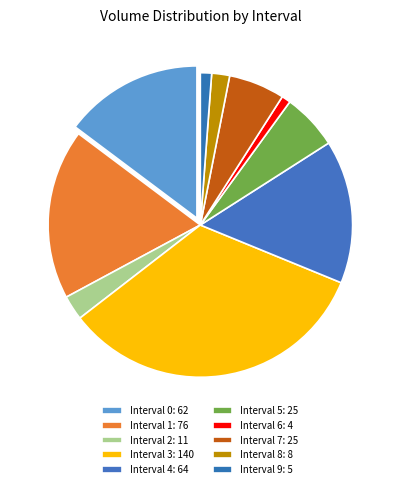

How many segments does this pie chart have?

10